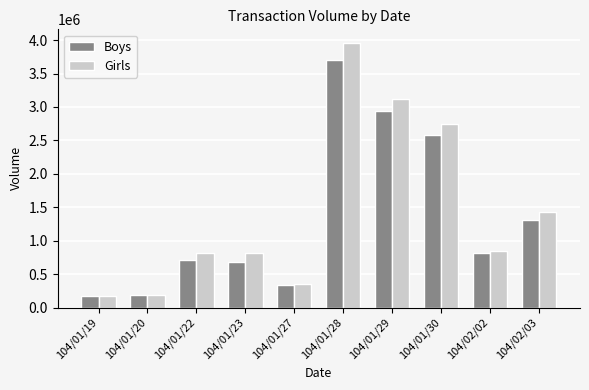

What is the greatest value displayed?

3963050